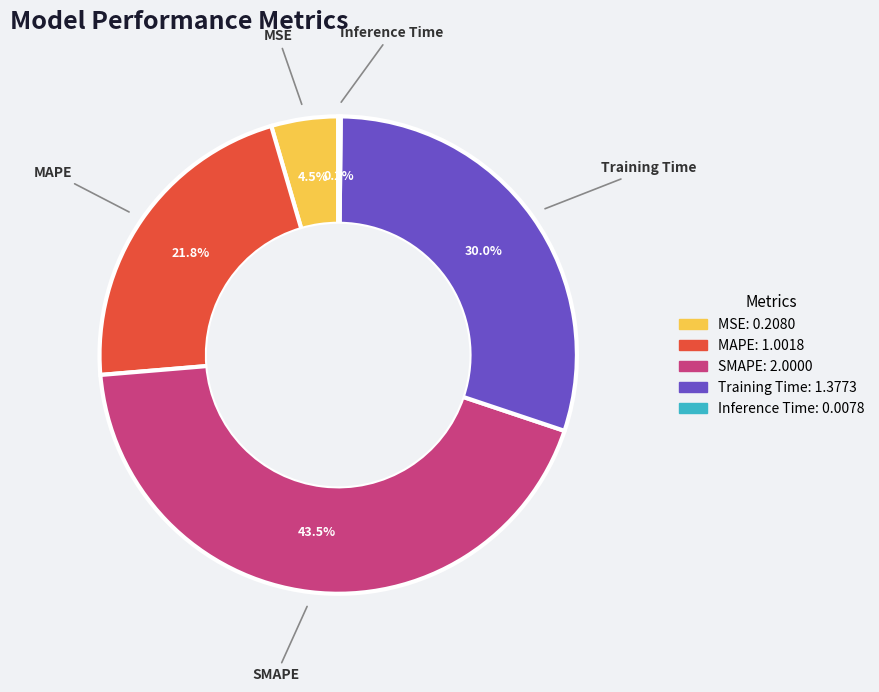

To the nearest percent, what is the combined percentage of Training Time and SMAPE?

74%